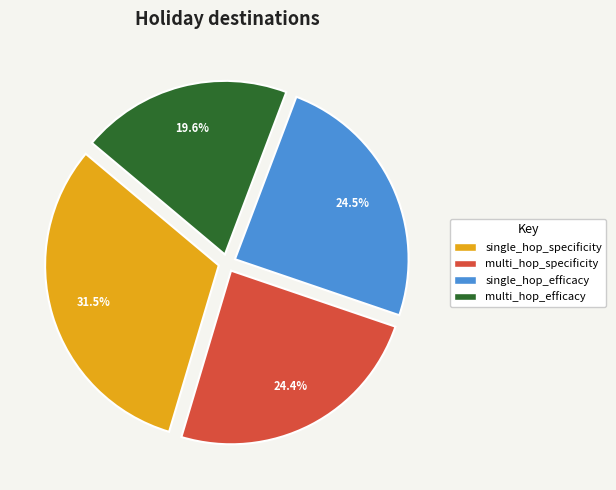

How much of the chart is everything except multi_hop_specificity?

75.6%